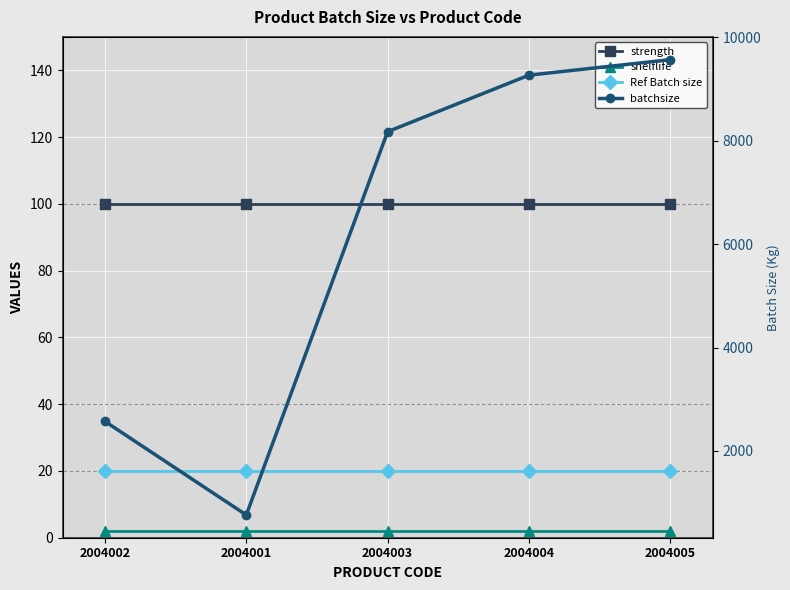

What is the total value across all series at 2004003?

8298.9